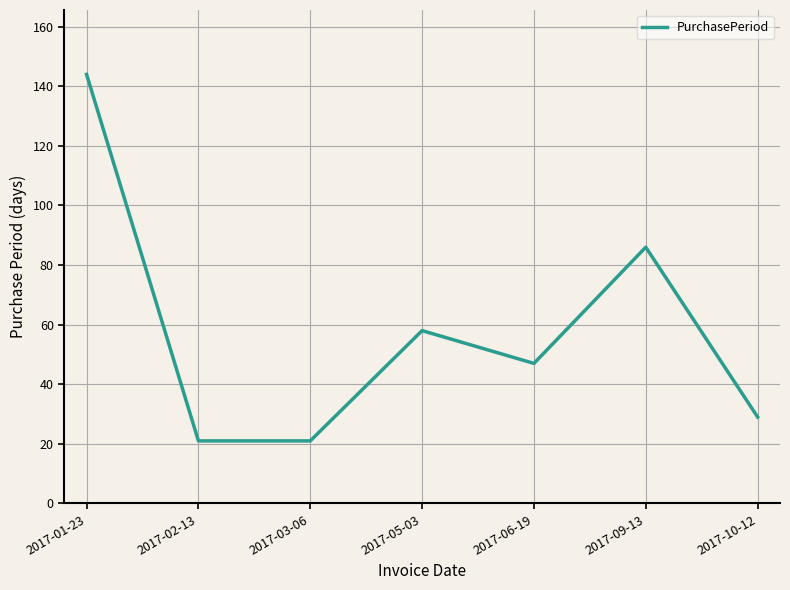

Where is the first local maximum?

2017-05-03